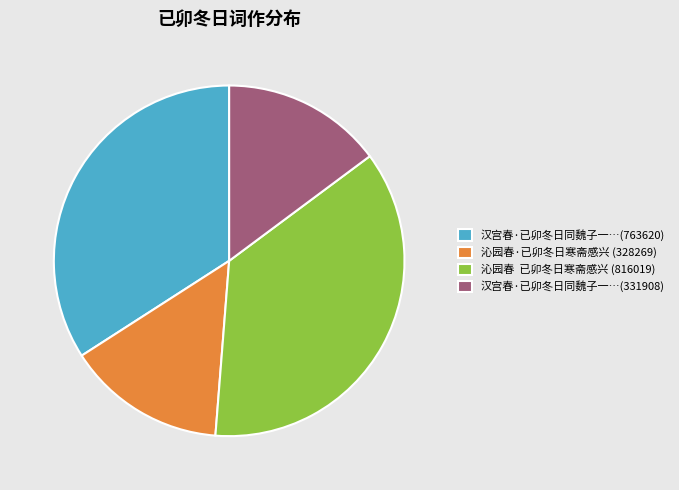

Does any single category account for the majority?

No